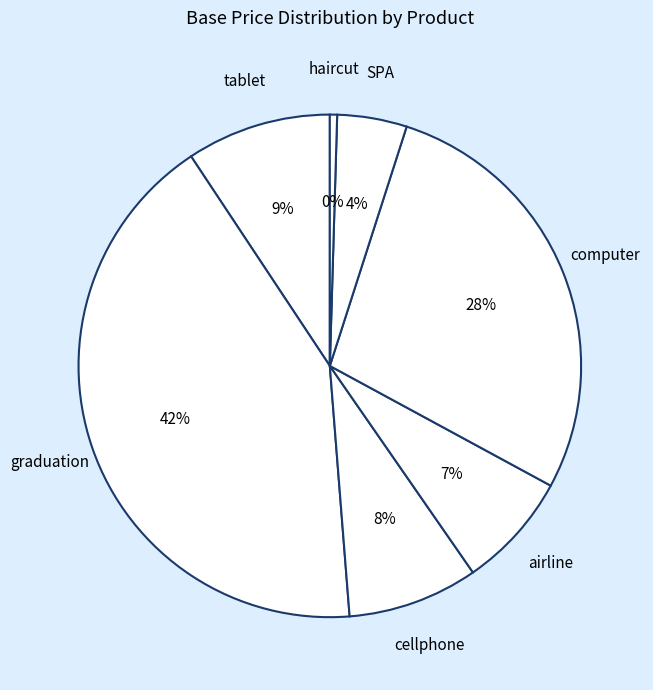

Between tablet and airline, which is larger?

tablet